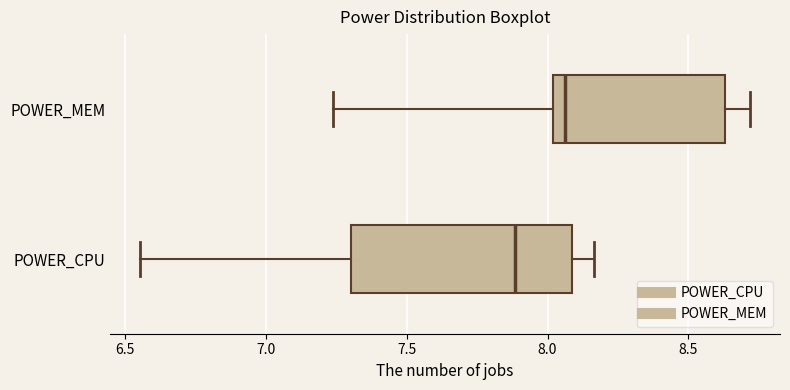

Comparing the boxes themselves (not the whiskers), which one is the widest?

POWER_CPU